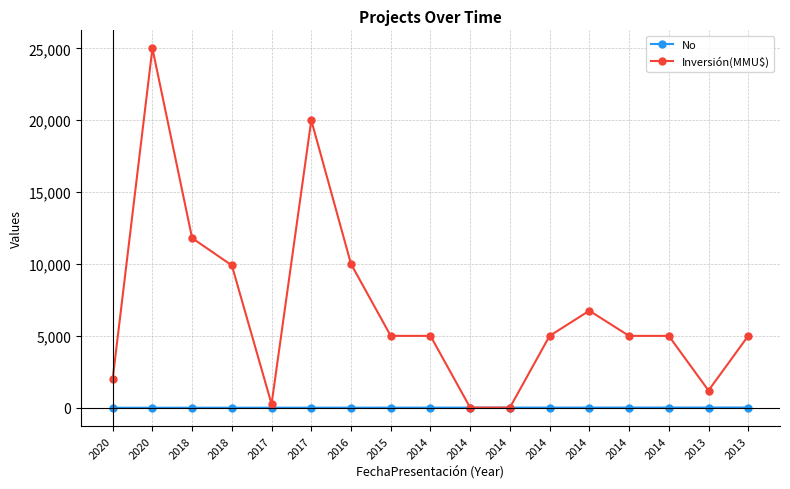

How many lines are shown in the chart?

2